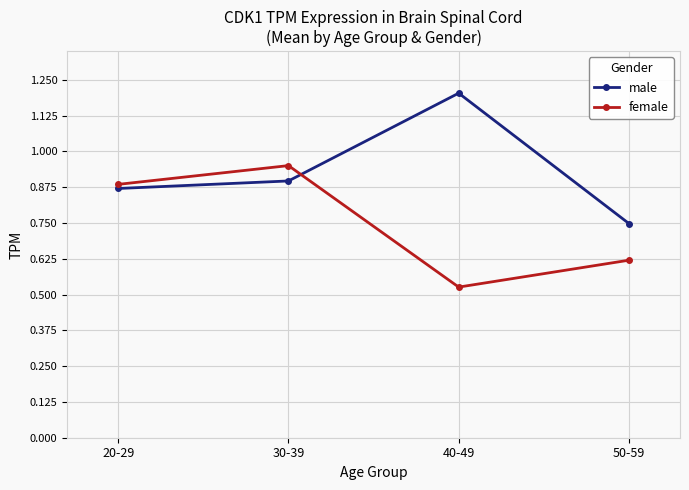

Which series has the largest range (max minus min)?

male